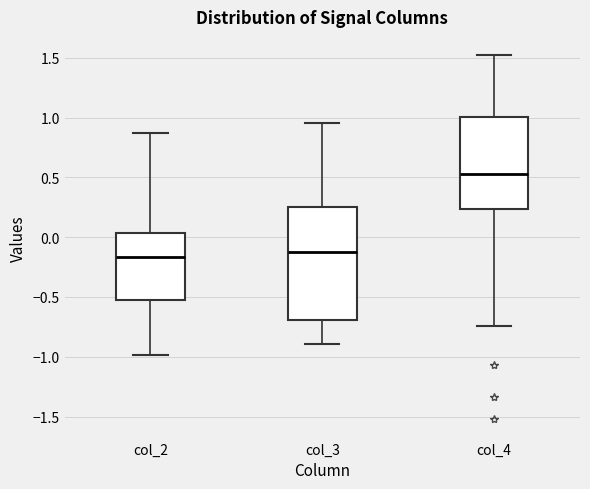

Reading left to right, transcribe this box plot: for each box, give where its median line is, the range the box spans, and where its two whiskers end, as read against the y-axis. The values are not printed on the chart, so give them approximately, as read against the axis.

col_2: median -0.15, box -0.55 to 0.05, whiskers -1.00 to 0.85
col_3: median -0.10, box -0.70 to 0.25, whiskers -0.90 to 0.95
col_4: median 0.50, box 0.25 to 1.00, whiskers -0.75 to 1.50